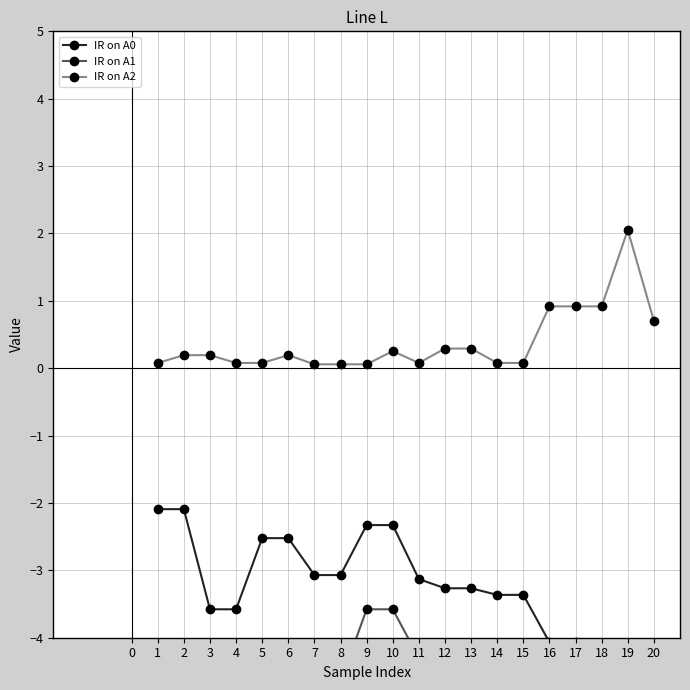

What is the difference between the maximum and minimum values in the IR on A1 series?

1.1